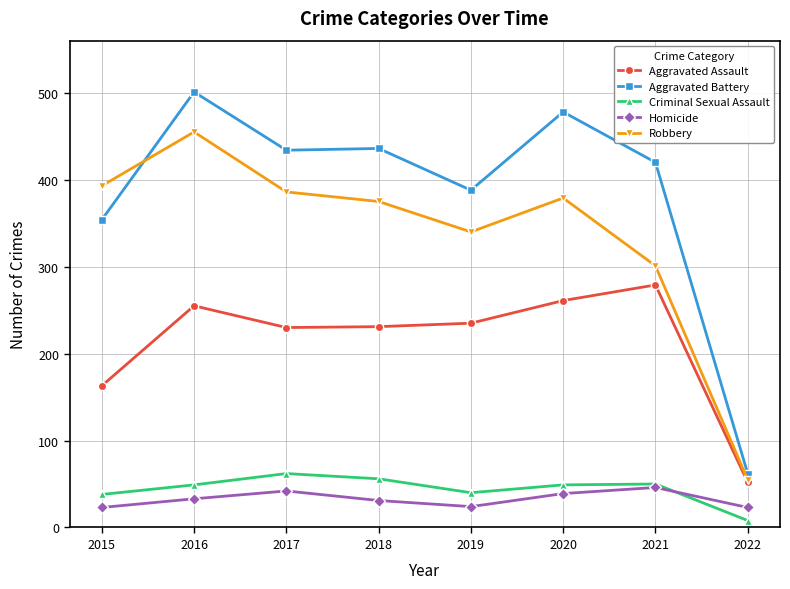

Is this an area chart (filled region under the line)?

No